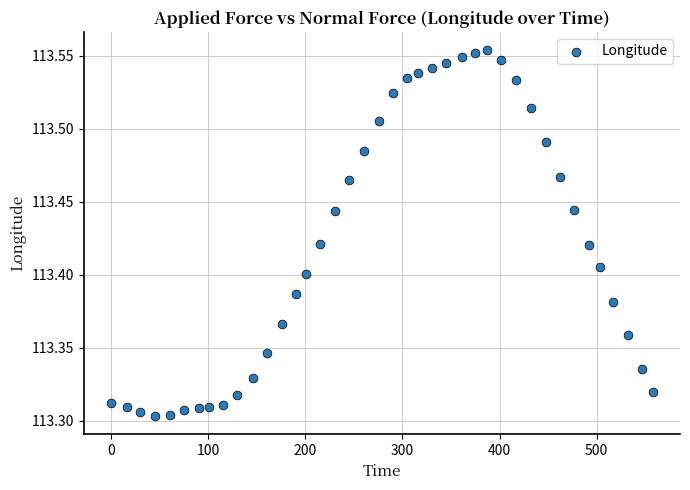

What is the range of Y values (max minus min)?

0.3